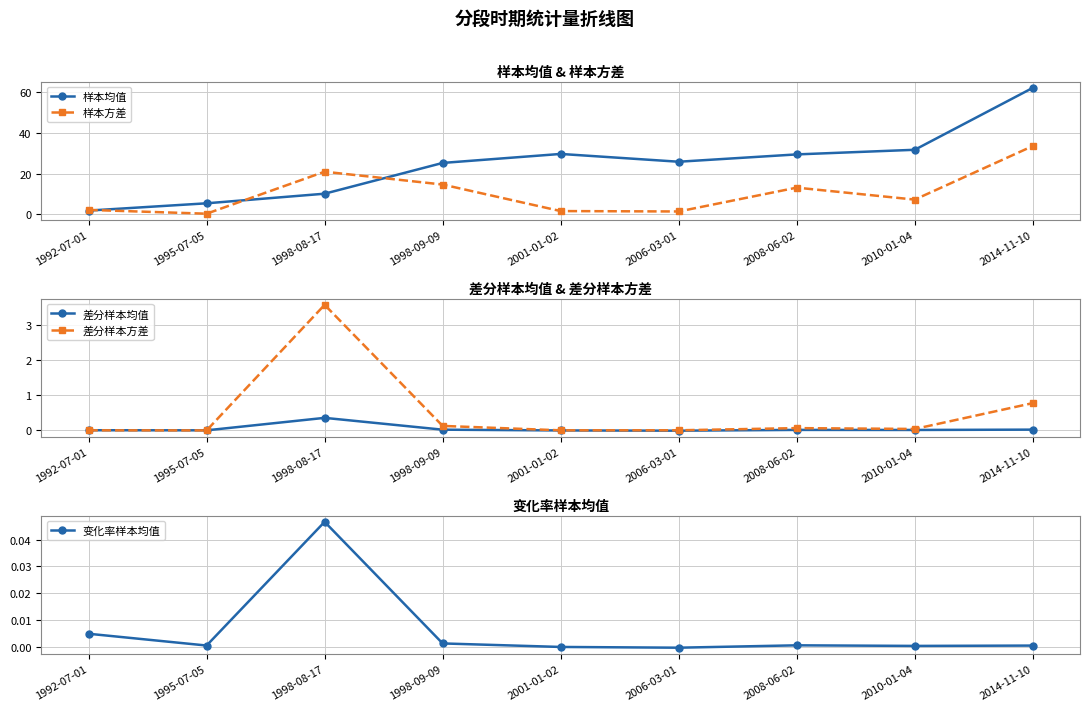

After their last crossing, which series has the higher values: 差分样本均值 or 差分样本方差?

差分样本方差